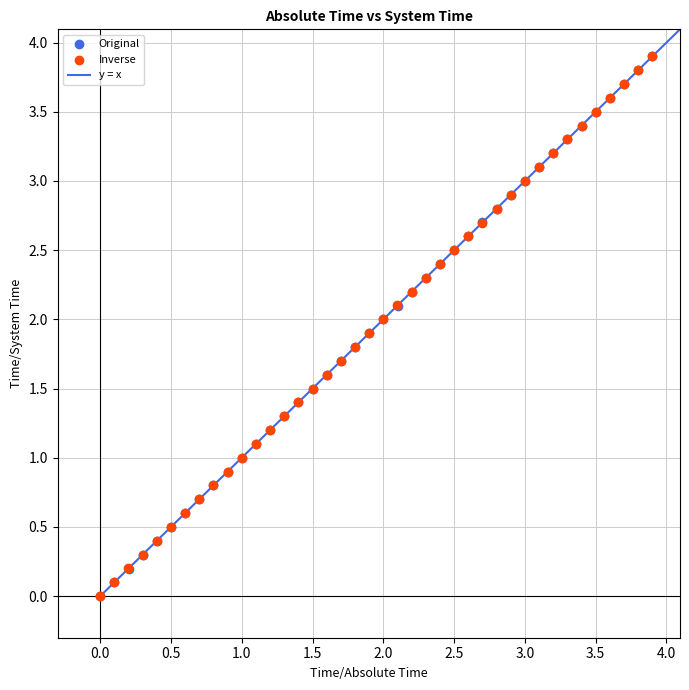

Which series has the widest spread of Y values?

Inverse